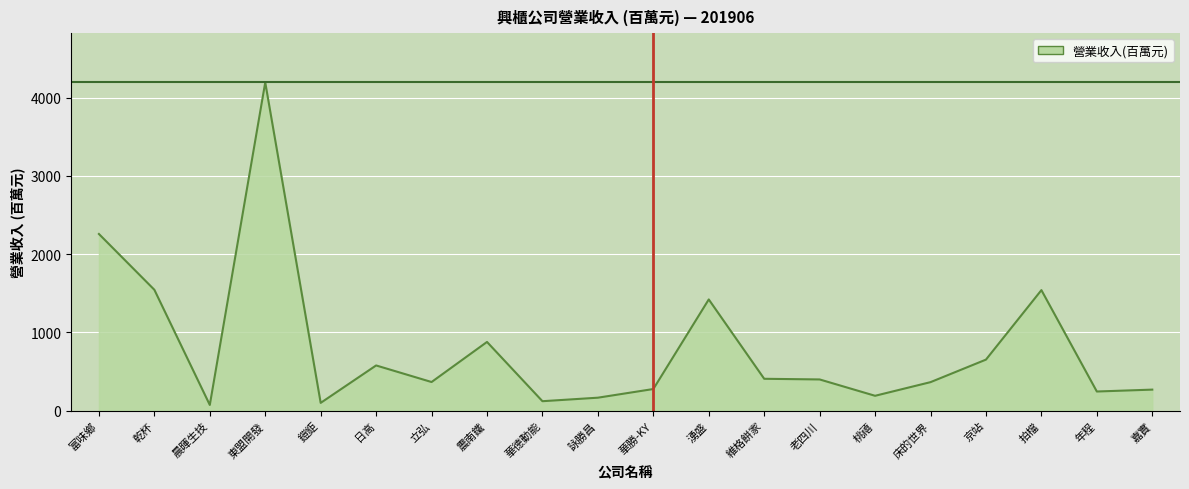

What is the difference between the second highest and second lowest values?

2158.7